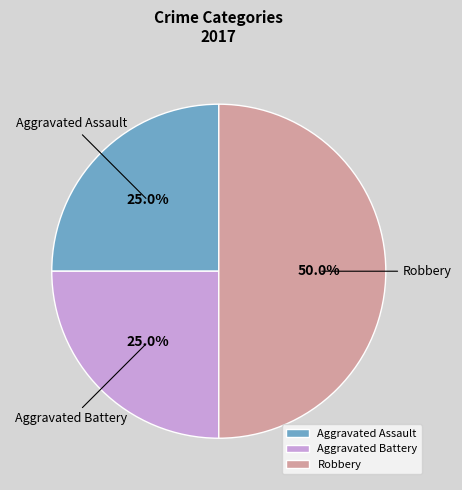

The Robbery slice represents 63% of the pie. True or false?

False